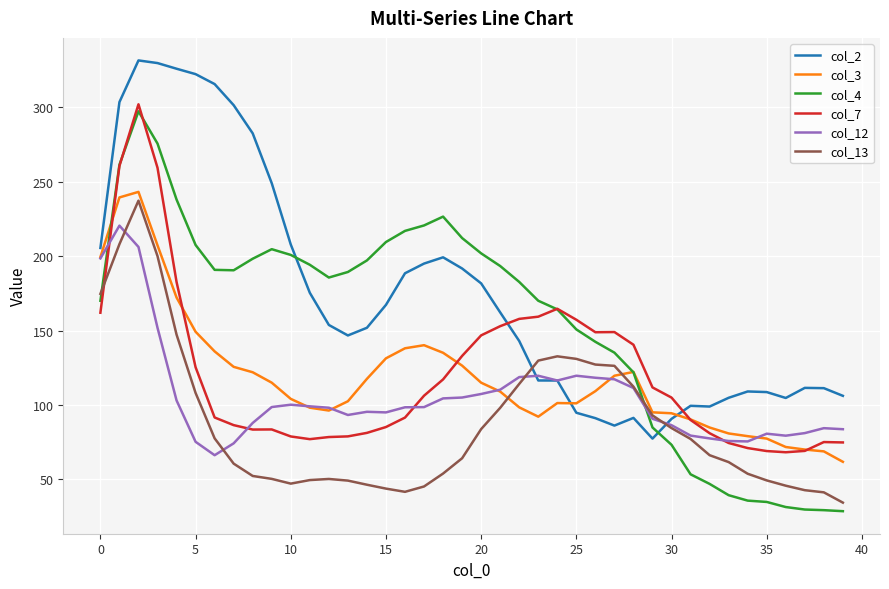

Which series has the largest total across all categories?

col_2